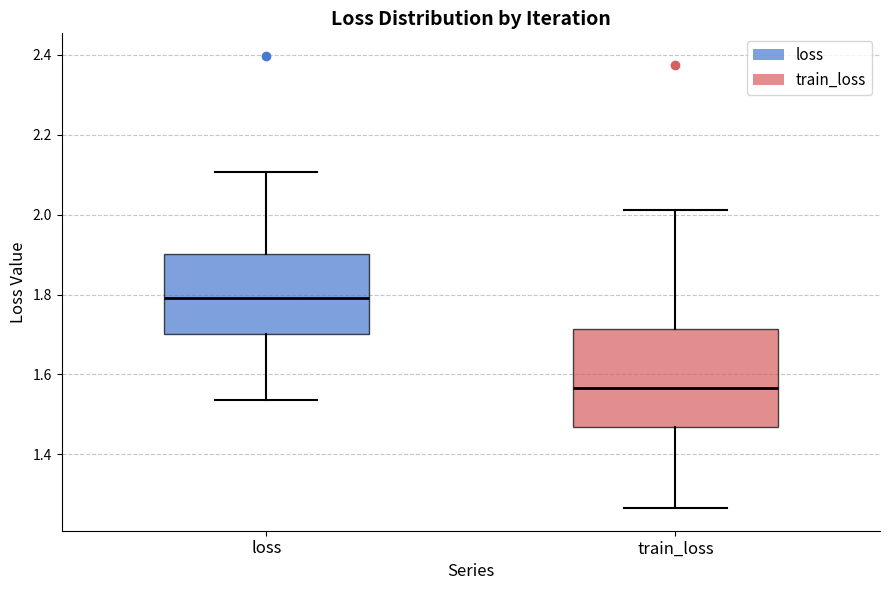

Where is the lower edge of the box for train_loss on the y-axis? The values are not printed on the chart, so give them approximately, as read against the axis.

1.46